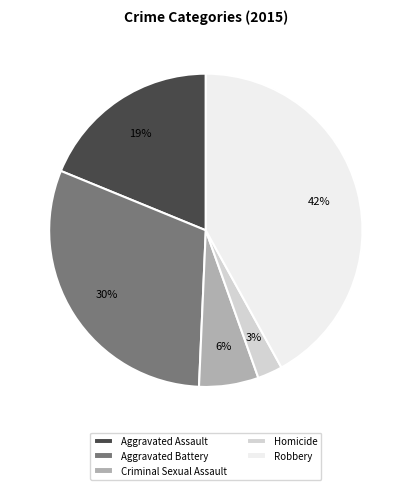

Is the sum of Criminal Sexual Assault and Aggravated Battery greater than half?

No